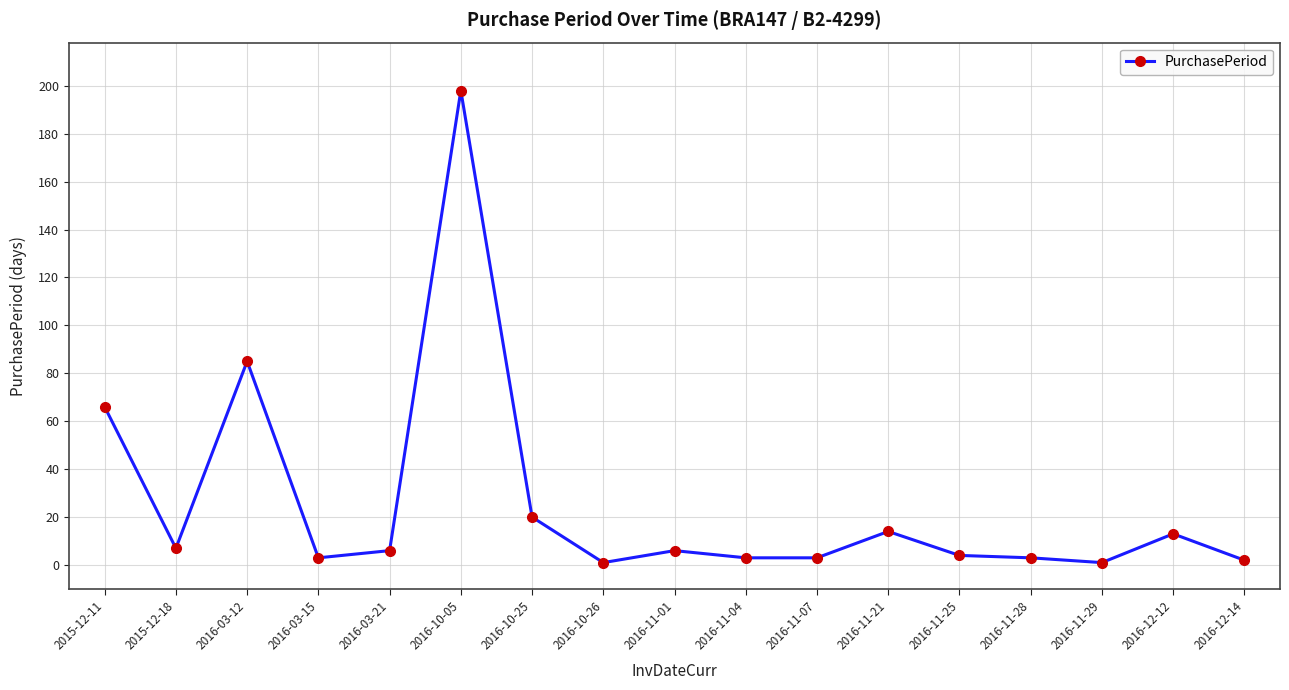

At which category does the chart reach its peak across all series?

2016-10-05